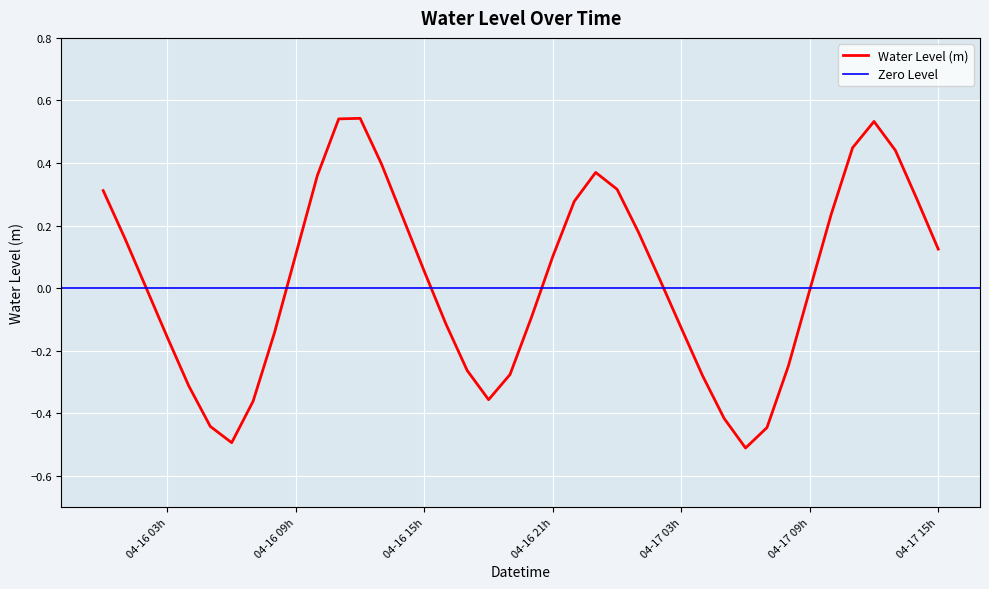

Which label corresponds to the smallest value in the chart?

2025-04-17 06:00:00